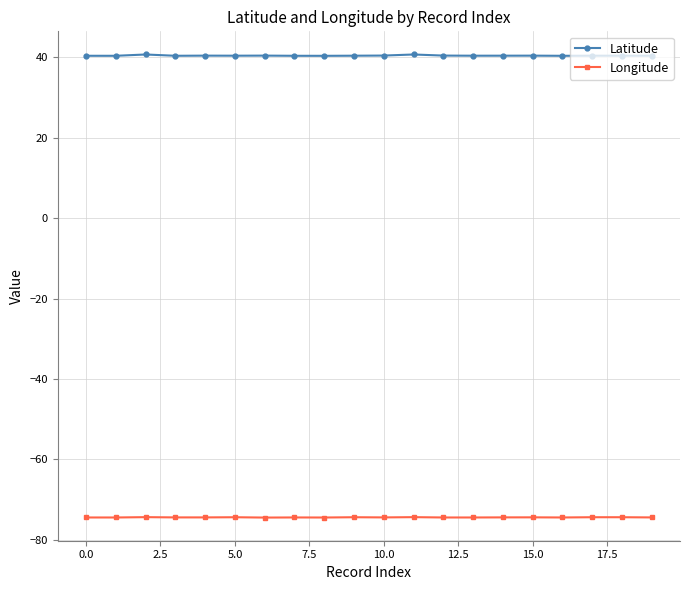

What is the value of the Latitude point at the 10th from the left?

40.4